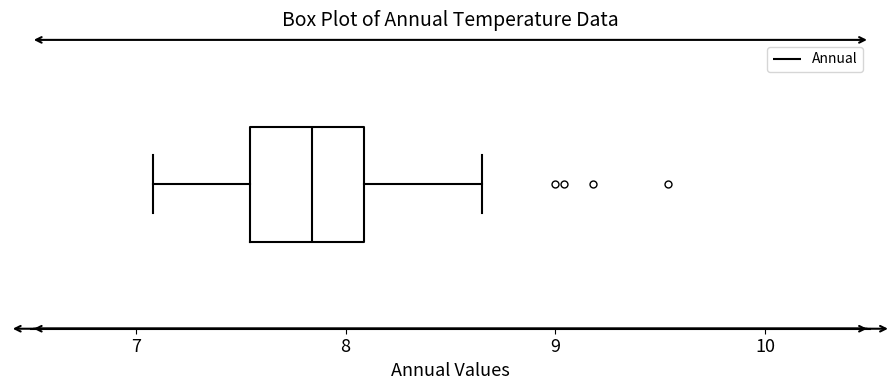

Where does the left whisker of the box end on the x-axis? The values are not printed on the chart, so give them approximately, as read against the axis.

7.1